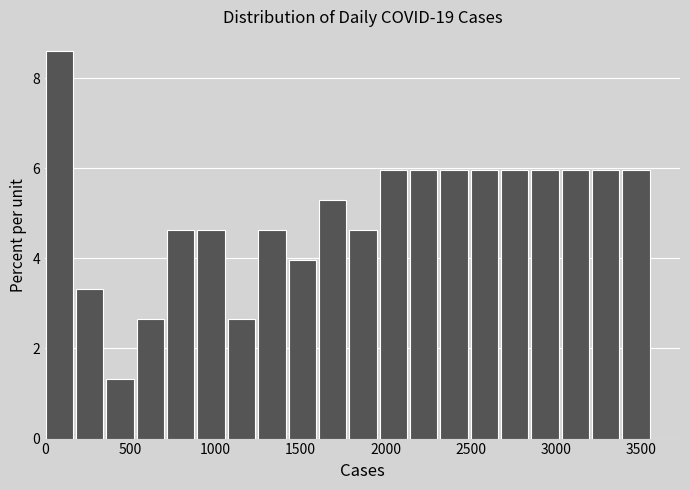

Read against the x-axis, roughly where is the centre of the tallest bar?

100